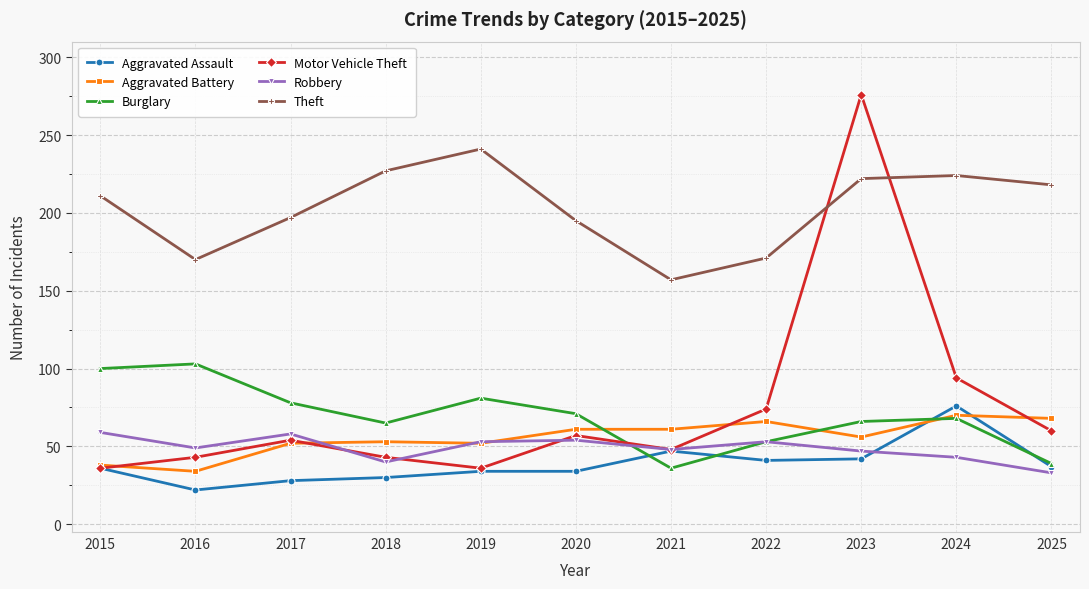

Where is the first local minimum for Aggravated Battery?

2016